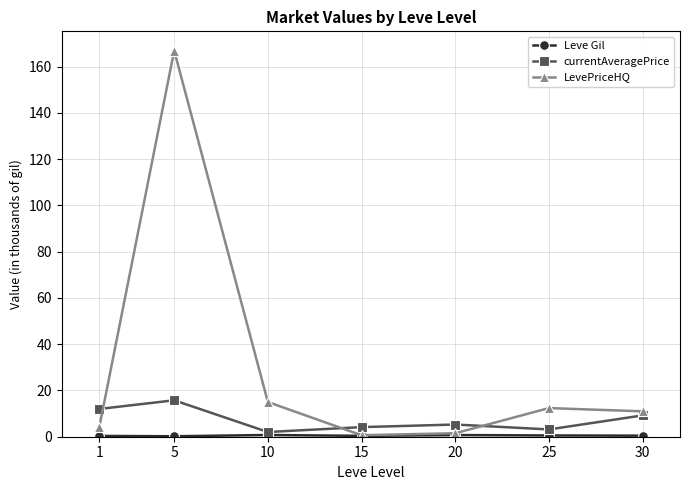

Which series has the largest total across all categories?

LevePriceHQ